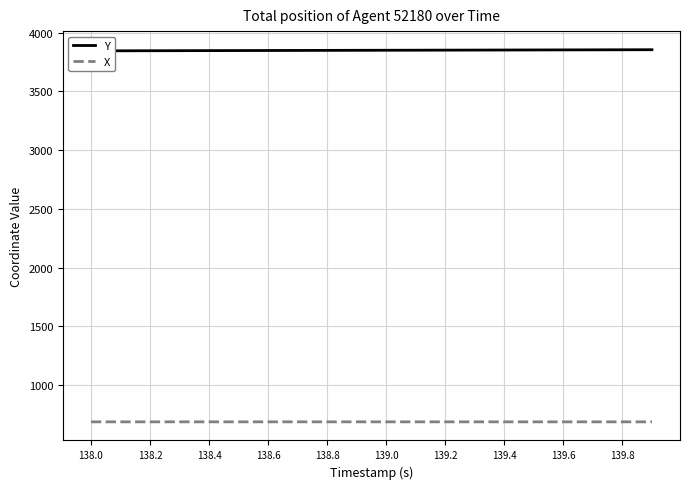

Does the chart have visible grid lines?

Yes